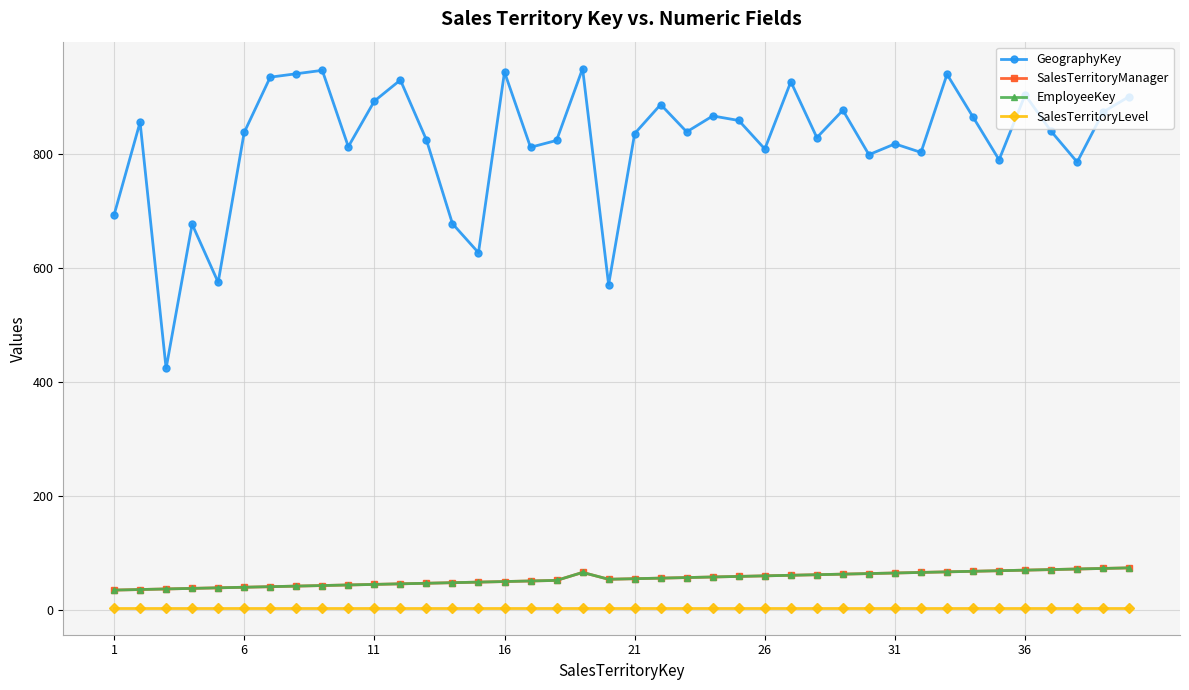

Does the chart have visible grid lines?

Yes